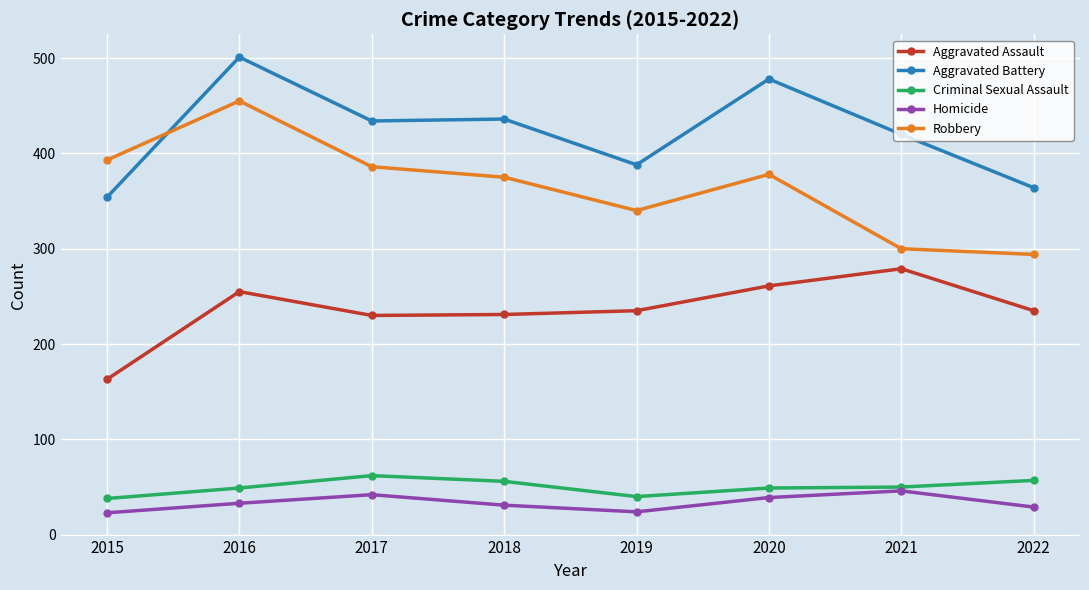

The value of Homicide at 2017 is 17. True or false?

False